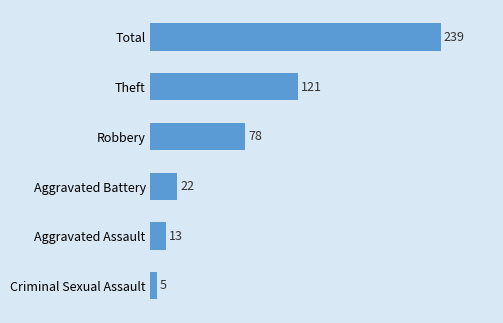

Reading bottom to top, transcribe all the data shown in this chart.

5	13	22	78	121	239